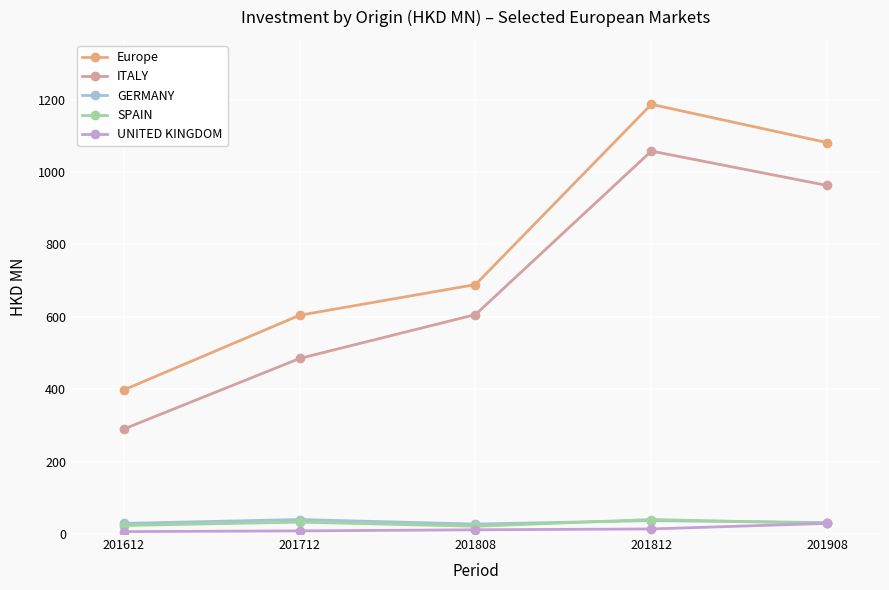

Which series has the largest range (max minus min)?

Europe